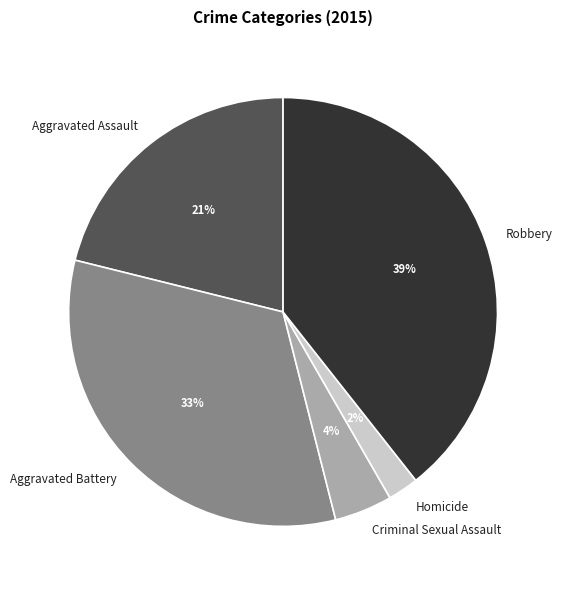

What is the largest slice in the pie chart?

Robbery